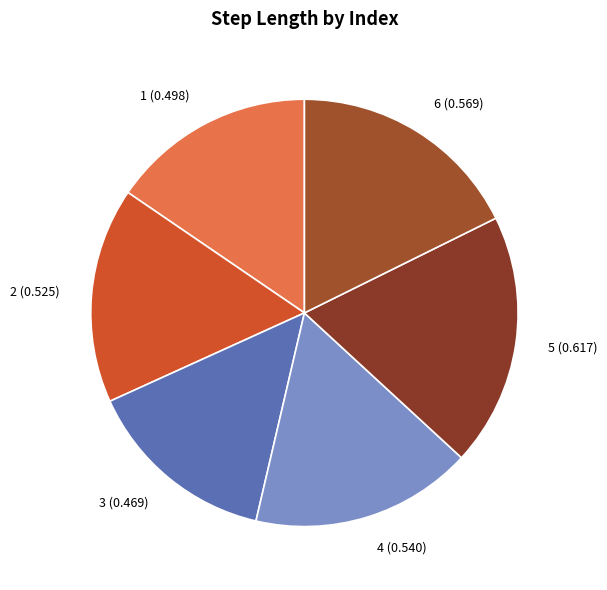

Is the sum of 1 and 6 greater than half?

No